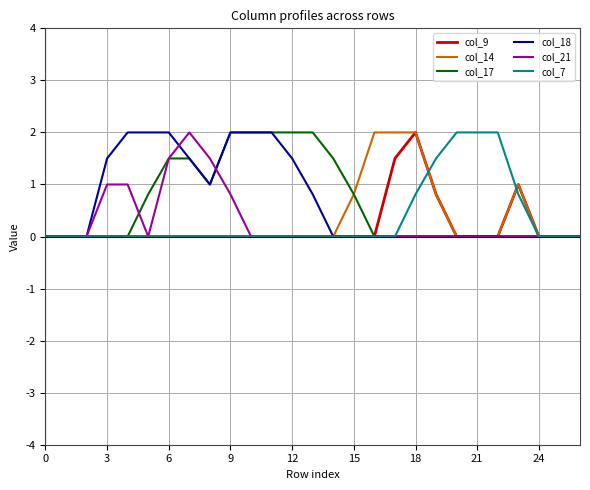

What is the average value of the col_17 series?

0.6